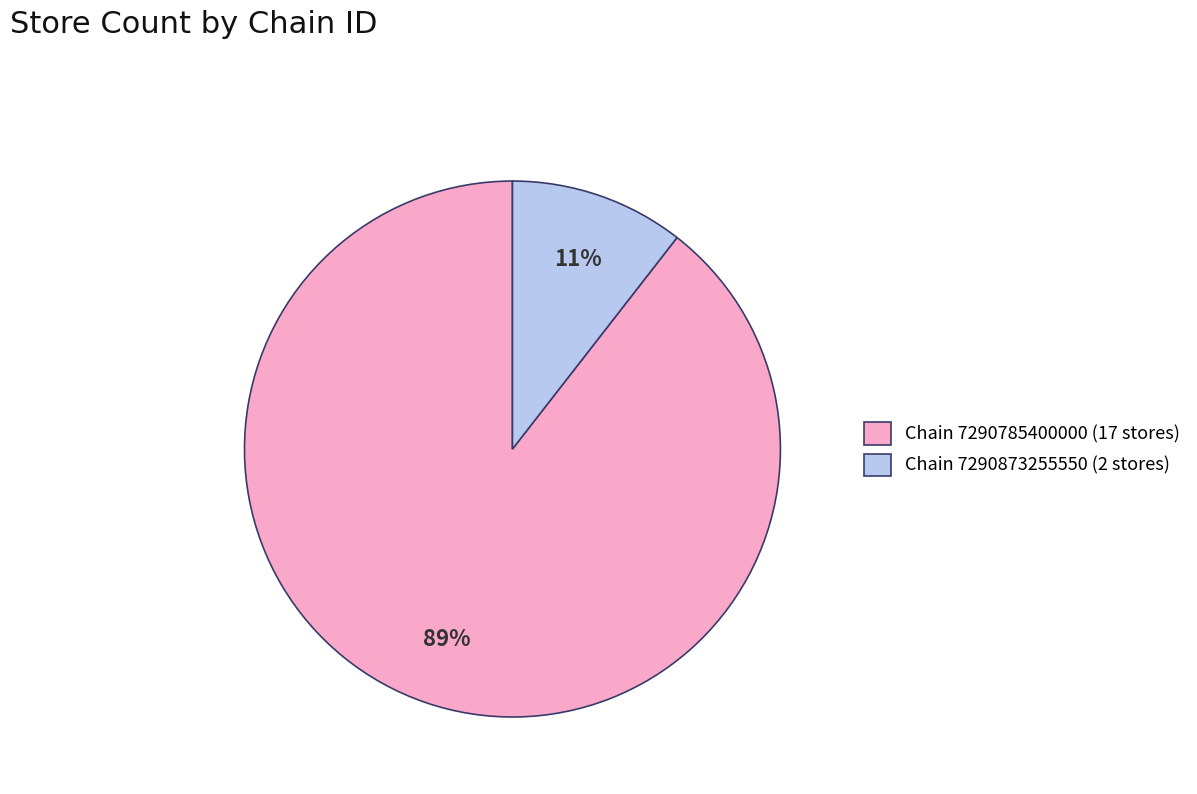

How many slices are in this pie chart?

2